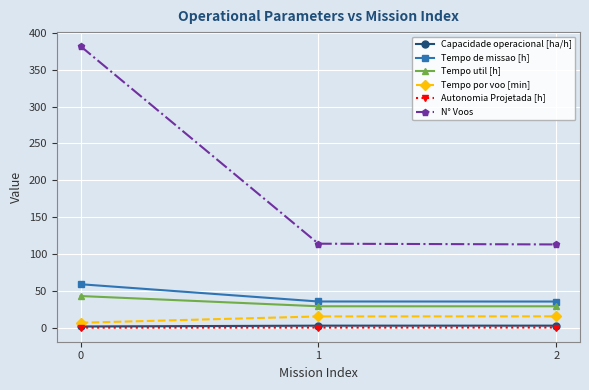

Is this an area chart (filled region under the line)?

No